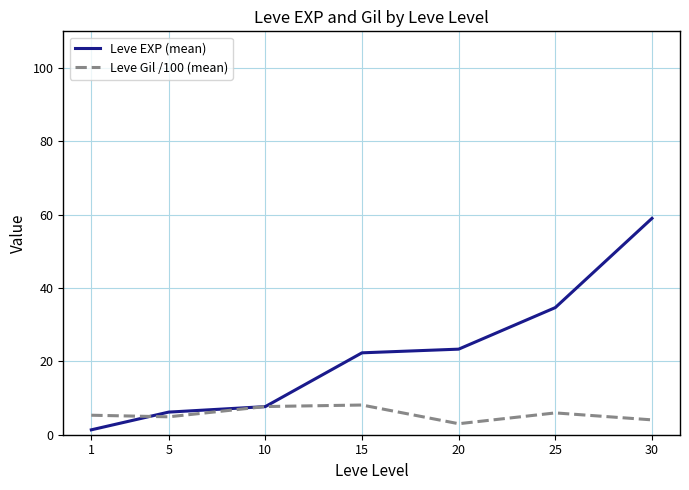

True or false: Leve EXP (mean) has more than 2 points higher than both neighbors.

False